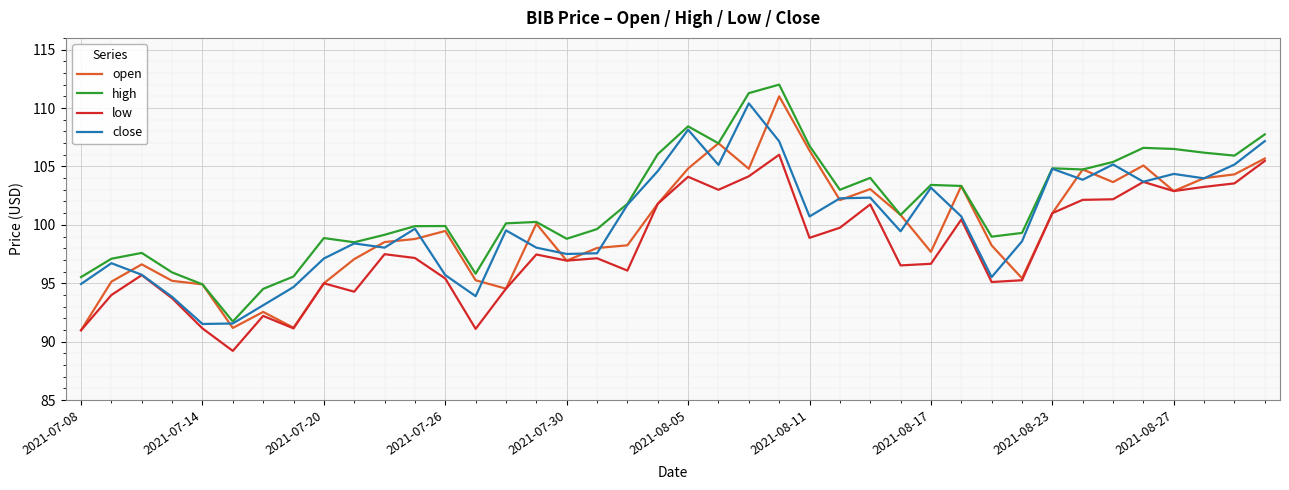

True or false: low and high intersect in this chart.

False